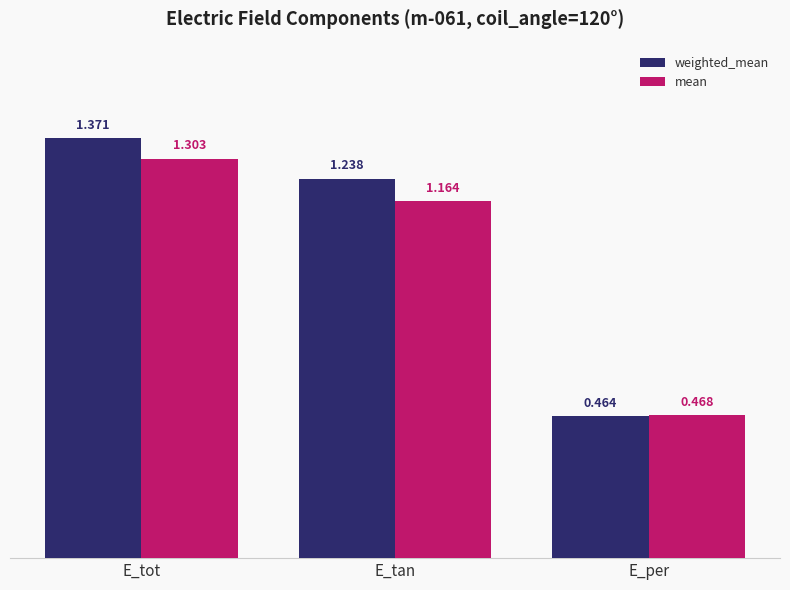

Is it true that weighted_mean equals 2.3 at E_tot?

False